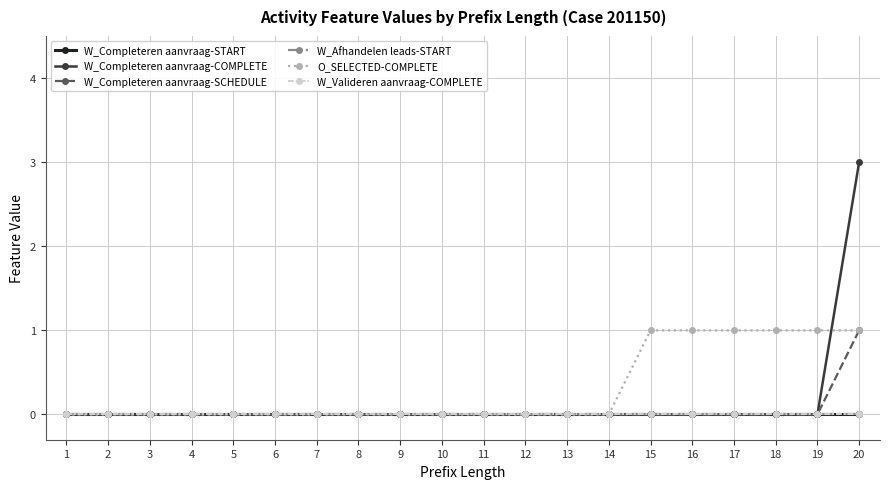

How many lines are shown in the chart?

6